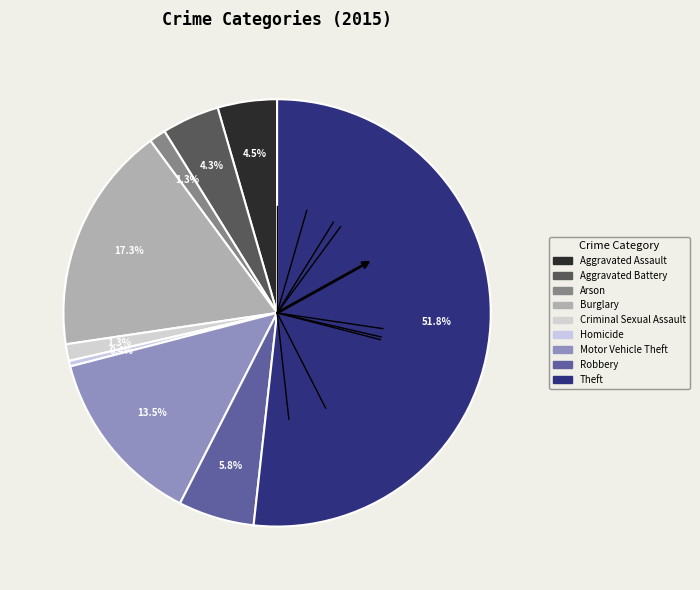

Is it true that Motor Vehicle Theft is 27% of the pie?

False